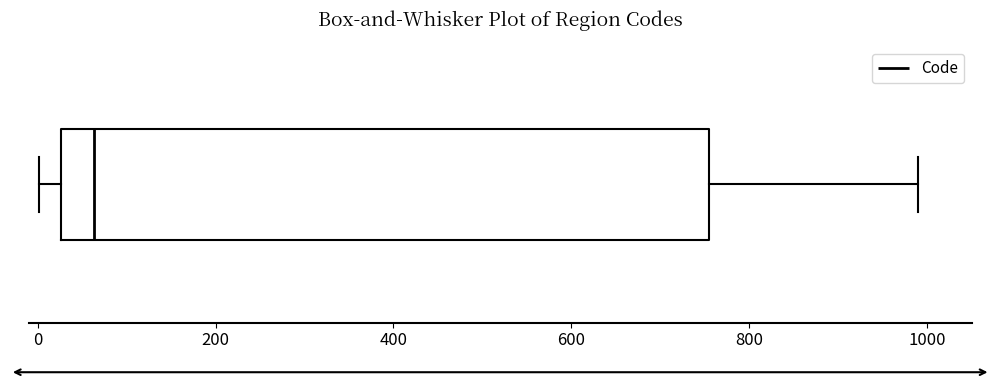

Transcribe this box plot: give where the median line is, the range the box spans, and where the two whiskers end, as read against the x-axis. The values are not printed on the chart, so give them approximately, as read against the axis.

median 60, box 20 to 760, whiskers 0 to 1000